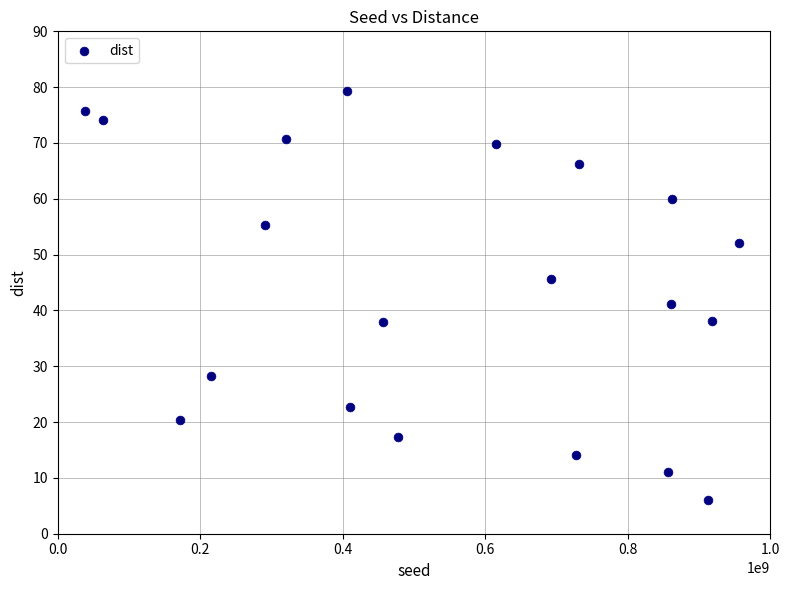

What is the range of Y values (max minus min)?

73.3